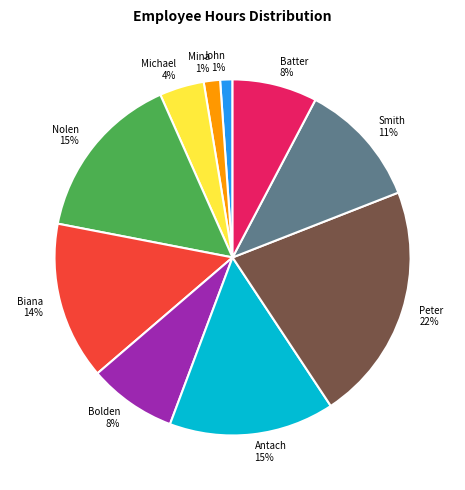

The Biana slice represents 14% of the pie. True or false?

True